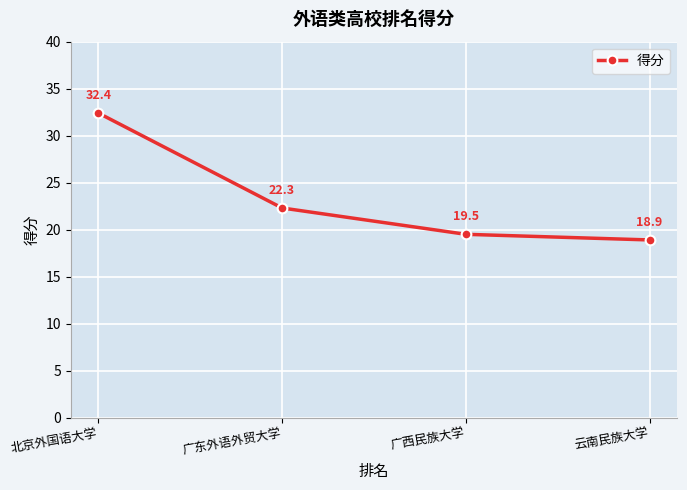

What is the smallest value displayed?

18.9